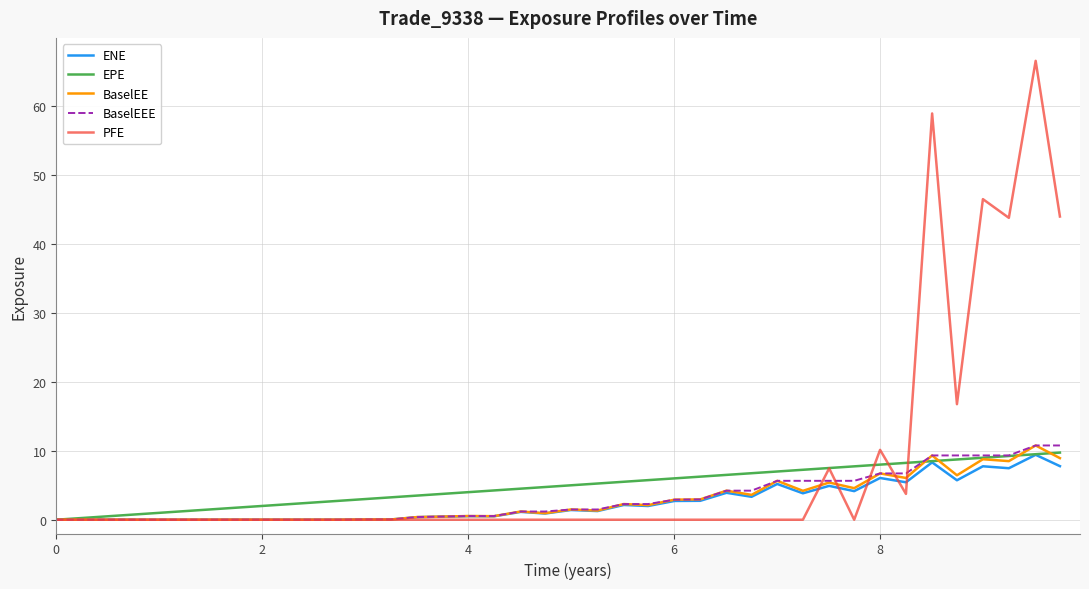

What is the maximum value for BaselEEE?

10.8